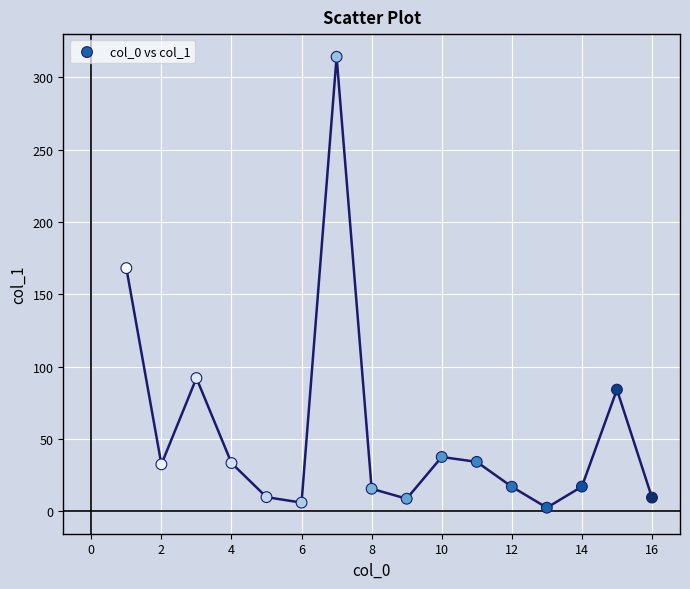

What is the range of Y values (max minus min)?

312.0